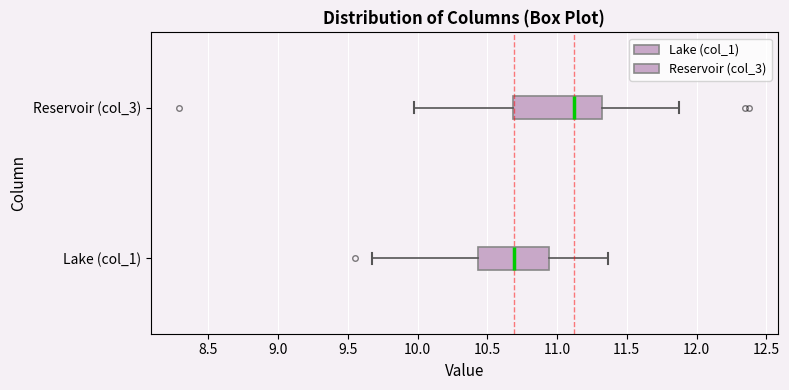

Where does the left whisker of the box for Lake (col_1) end on the x-axis? The values are not printed on the chart, so give them approximately, as read against the axis.

9.65